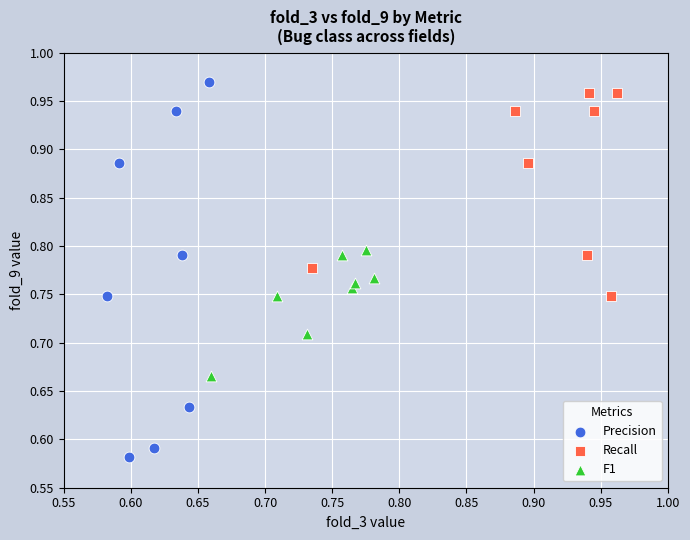

Which series has the largest Y range (max minus min)?

Precision